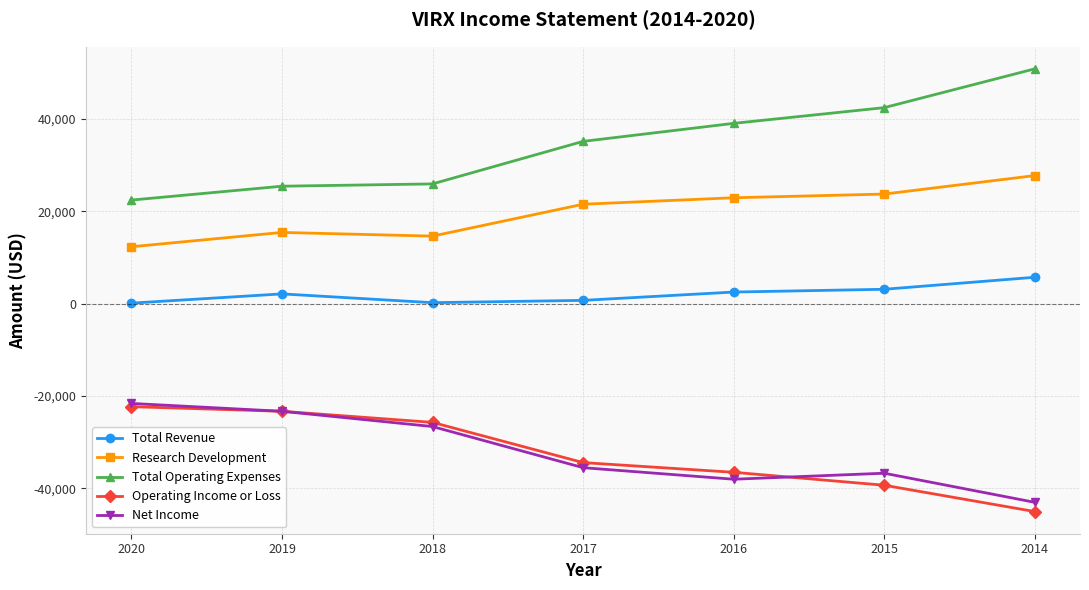

True or false: Operating Income or Loss has more than 2 interior local peaks.

False